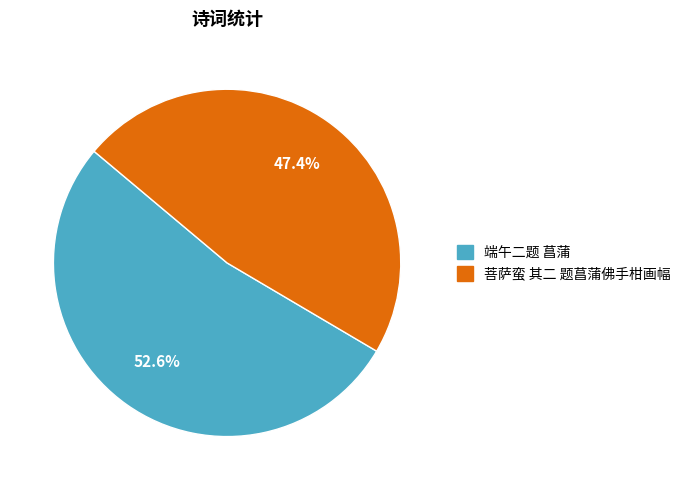

To the nearest percent, what portion does 端午二题 菖蒲 represent?

53%